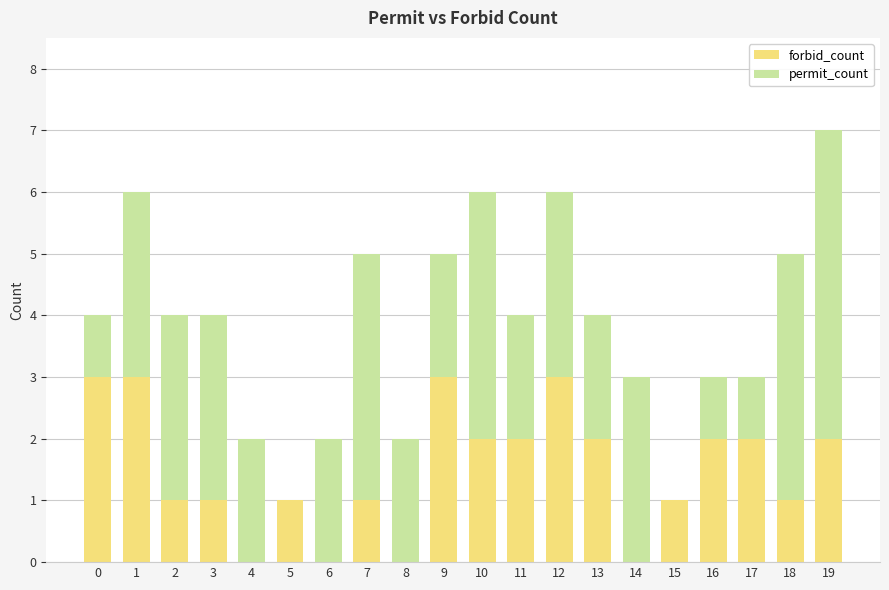

What is the total value across all series at 17?

3